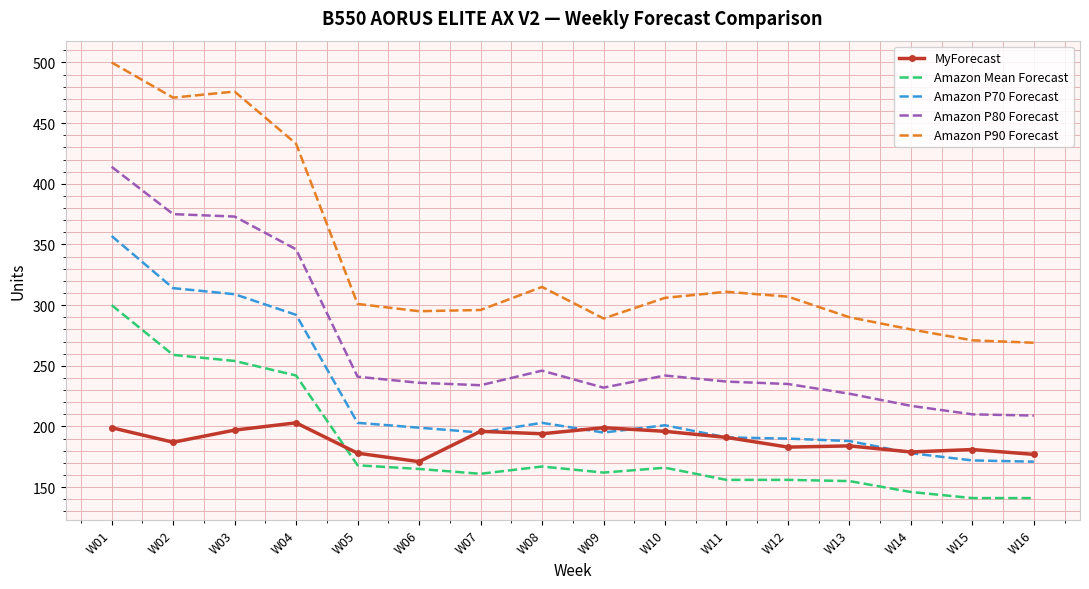

What is the maximum value shown in the chart?

500